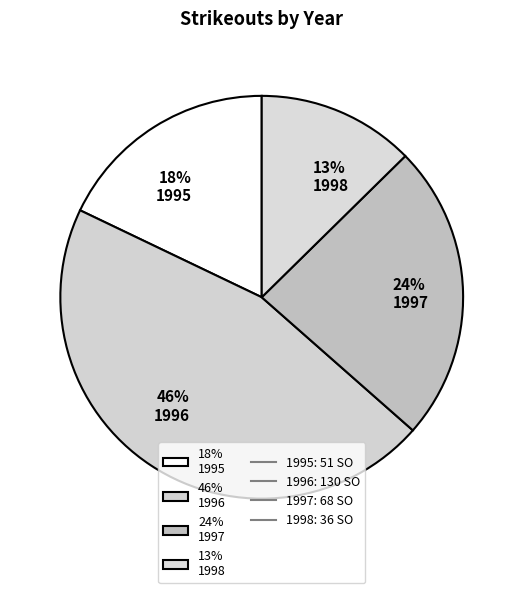

True or false: 46% 1996 accounts for 46% of the total.

True